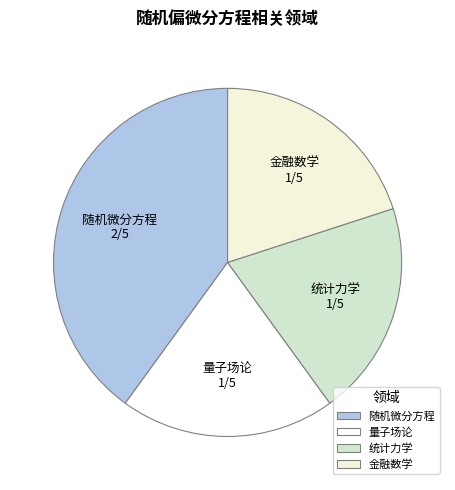

Do 统计力学 and 随机微分方程 together represent more than half of the pie?

Yes